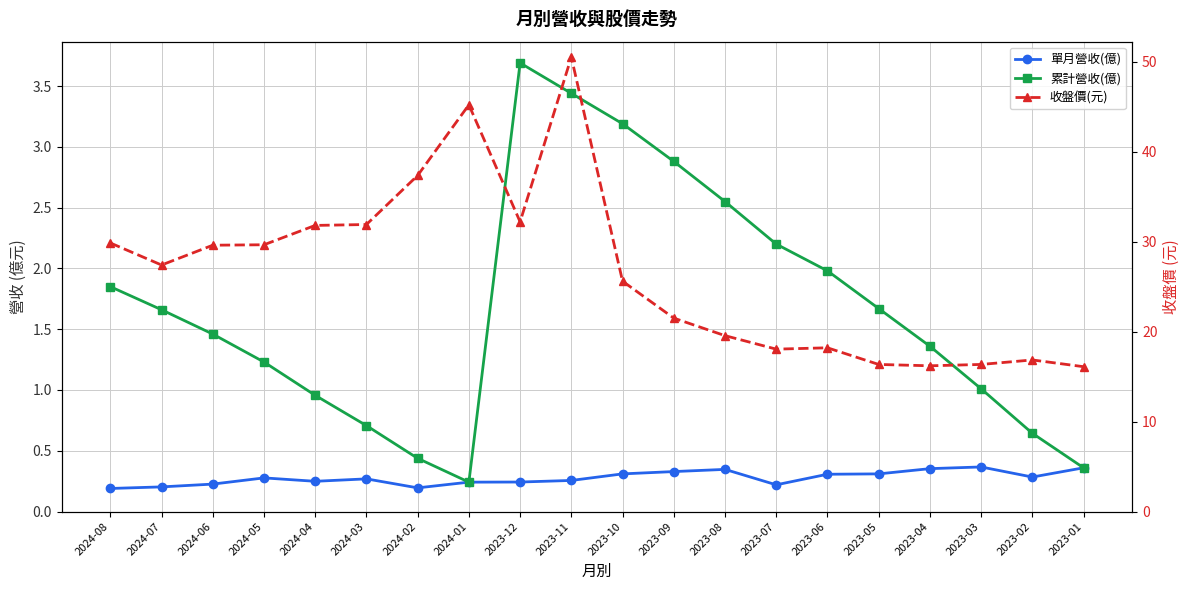

What is the highest value of the 收盤價(元) series?

50.5